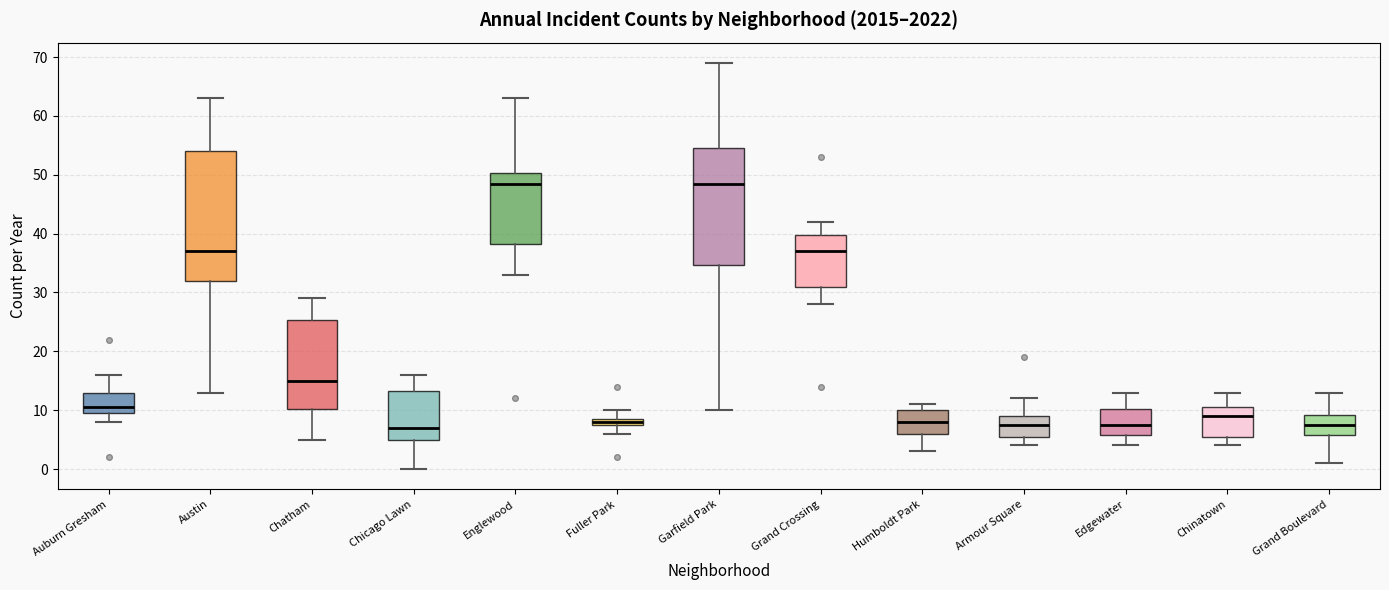

Comparing the boxes themselves (not the whiskers), which one is the tallest?

Austin